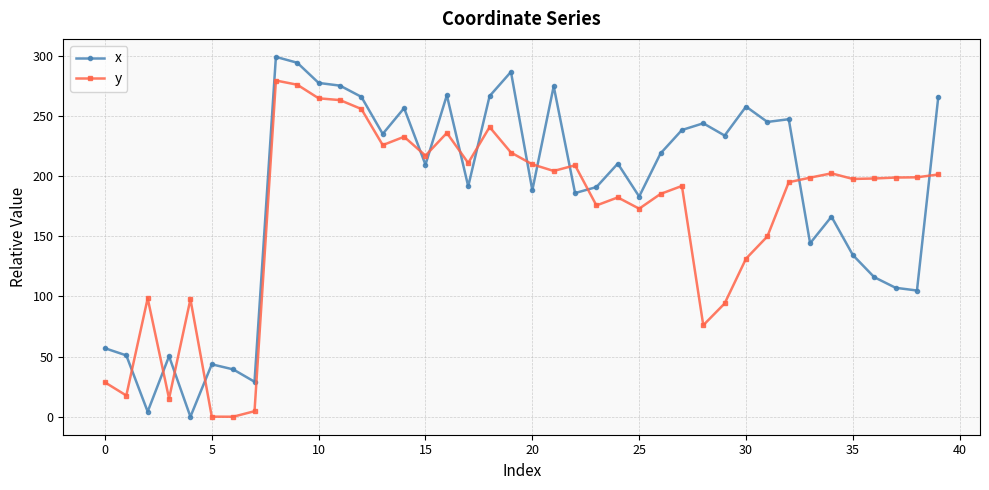

Which series ends up on top after the final intersection of y and x?

x